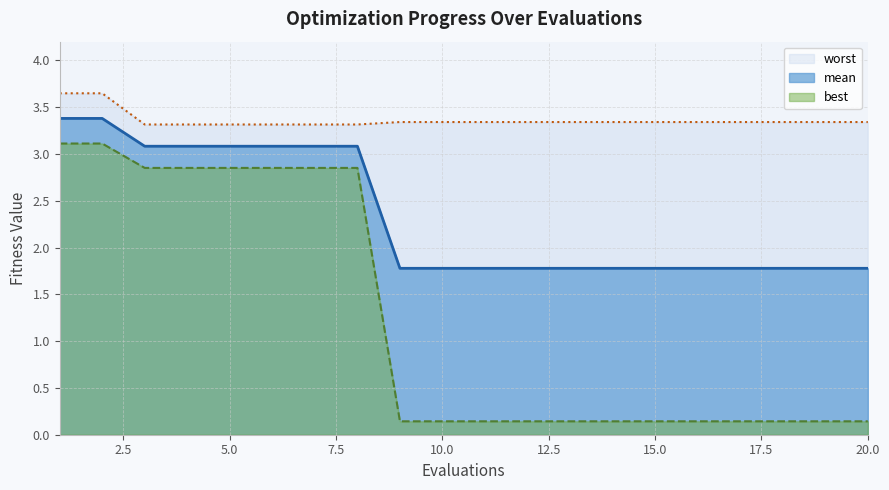

What is the approximate value of mean at 19?

1.8